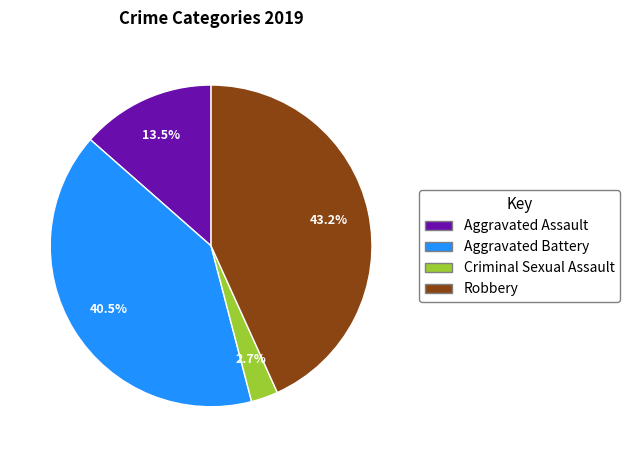

Is there a majority slice in this chart?

No